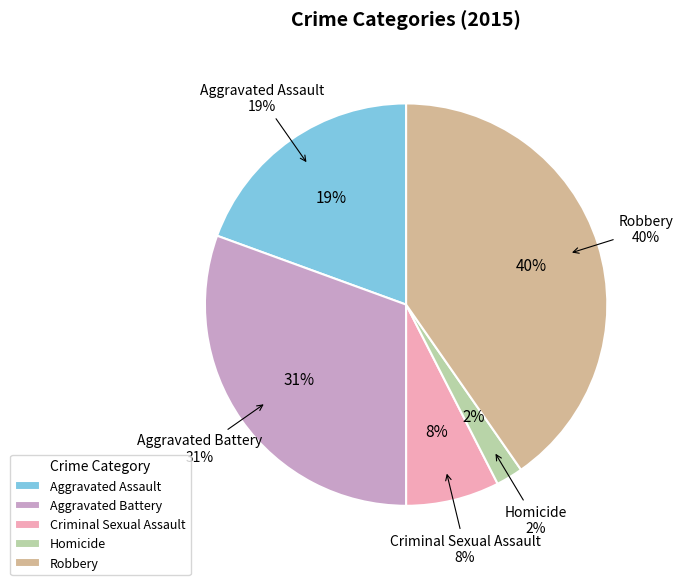

To the nearest percent, what is the difference between the largest and smallest slice percentages?

38%